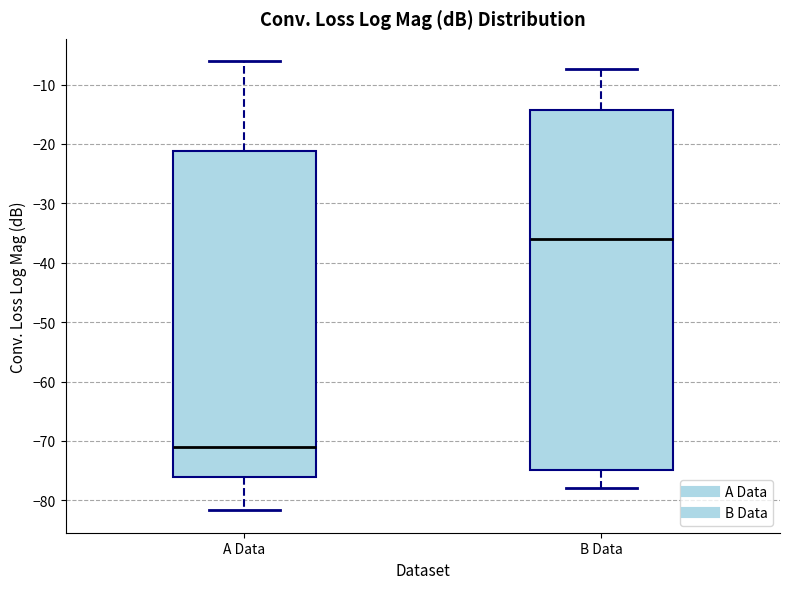

Comparing the boxes themselves (not the whiskers), which one is the tallest?

B Data